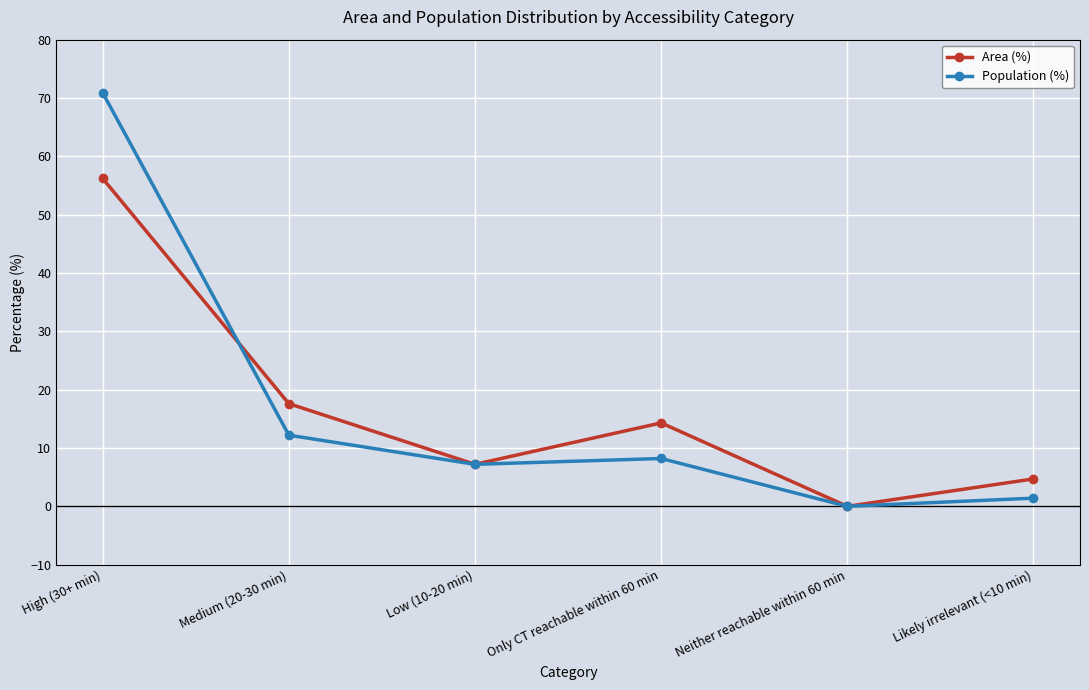

Which series changed the most between Only CT reachable within 60 min and Likely irrelevant (<10 min)?

Area (%)